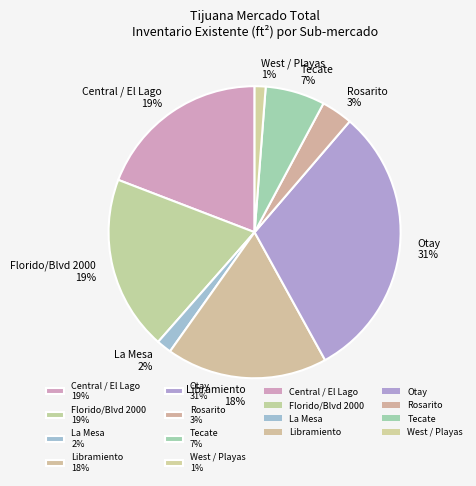

Between Rosarito 3% and Central / El Lago 19%, which is larger?

Central / El Lago 19%